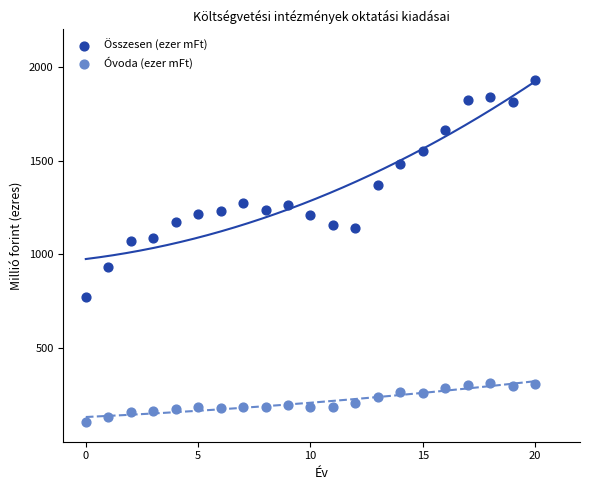

What are all the series names shown in the legend?

Összesen (ezer mFt), Óvoda (ezer mFt)